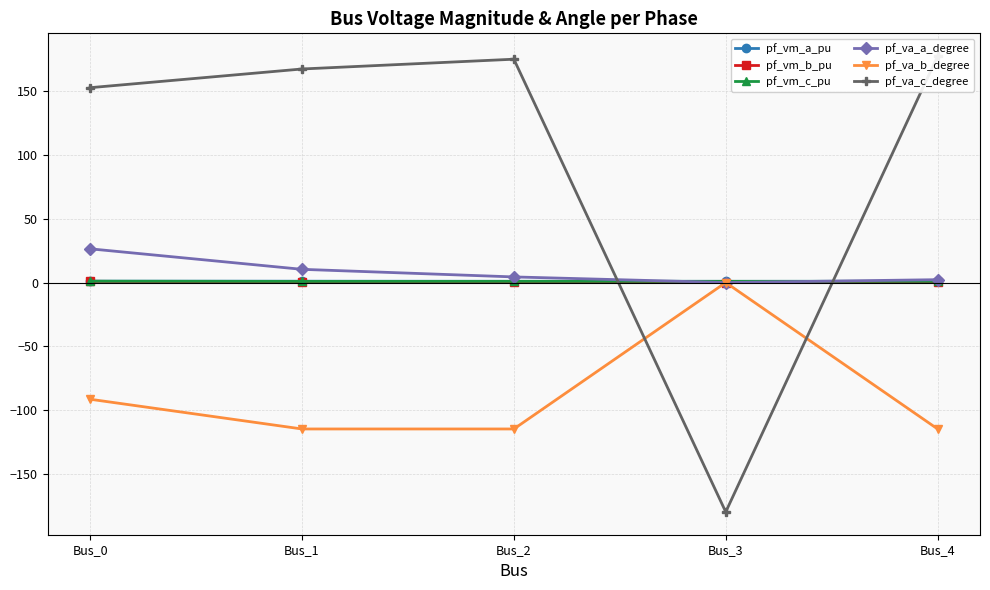

How many values in pf_va_a_degree are above zero?

4